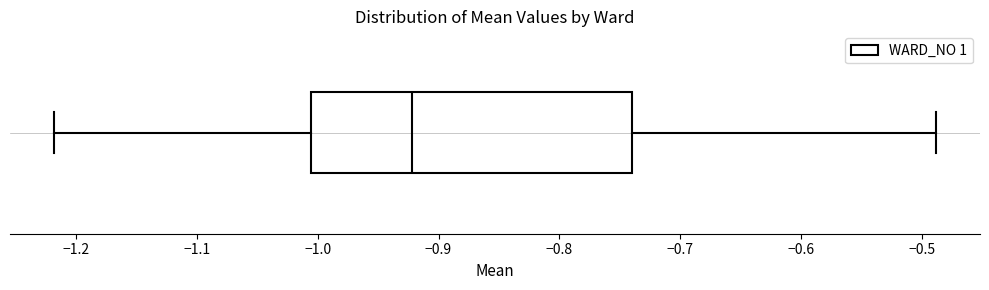

Where is the right edge of the box on the x-axis? The values are not printed on the chart, so give them approximately, as read against the axis.

-0.74